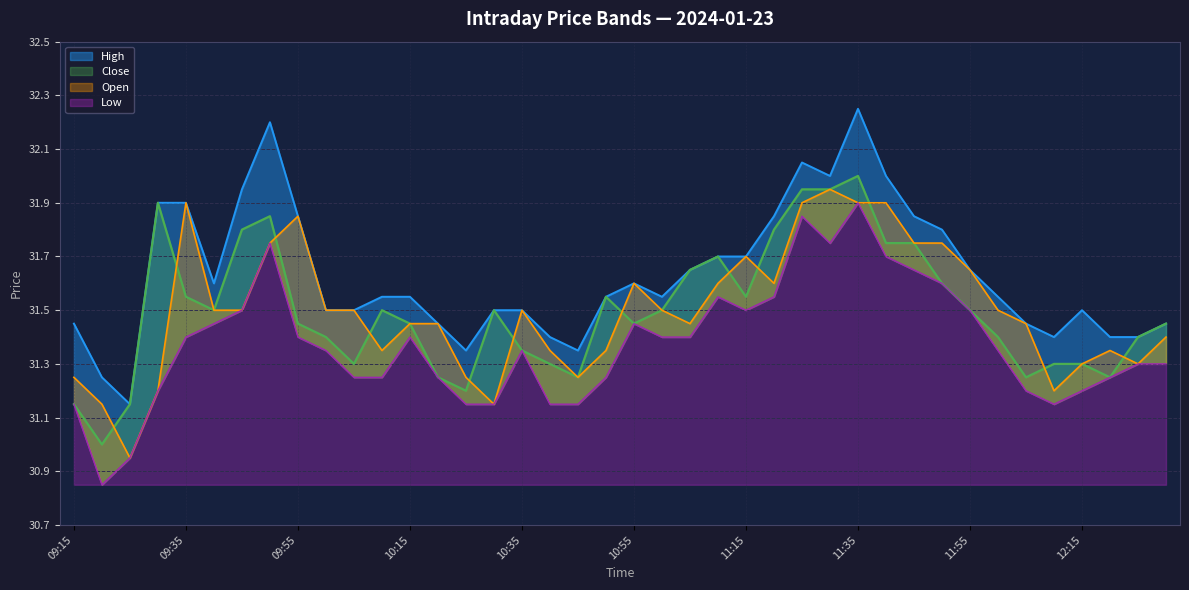

What position from the left is 09:25?

3